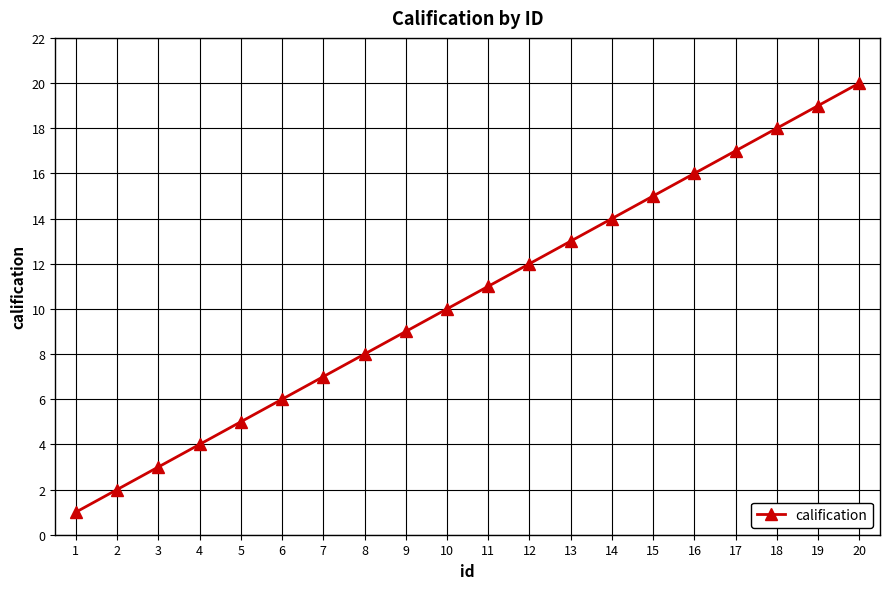

Reading left to right, transcribe all the data shown in this chart.

1	2	3	4	5	6	7	8	9	10	11	12	13	14	15	16	17	18	19	20